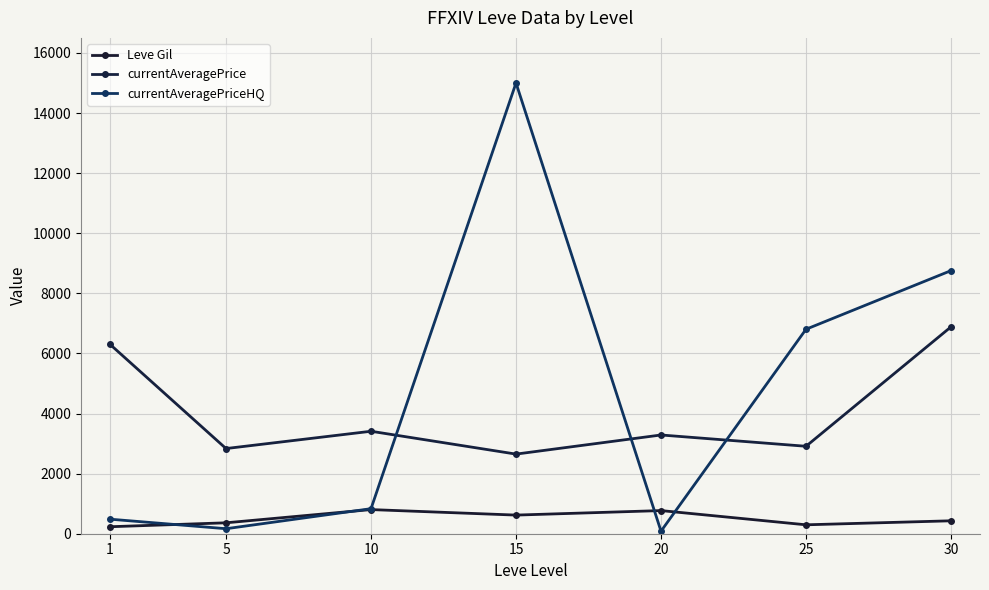

How many interior local peaks does the currentAveragePrice series have?

2